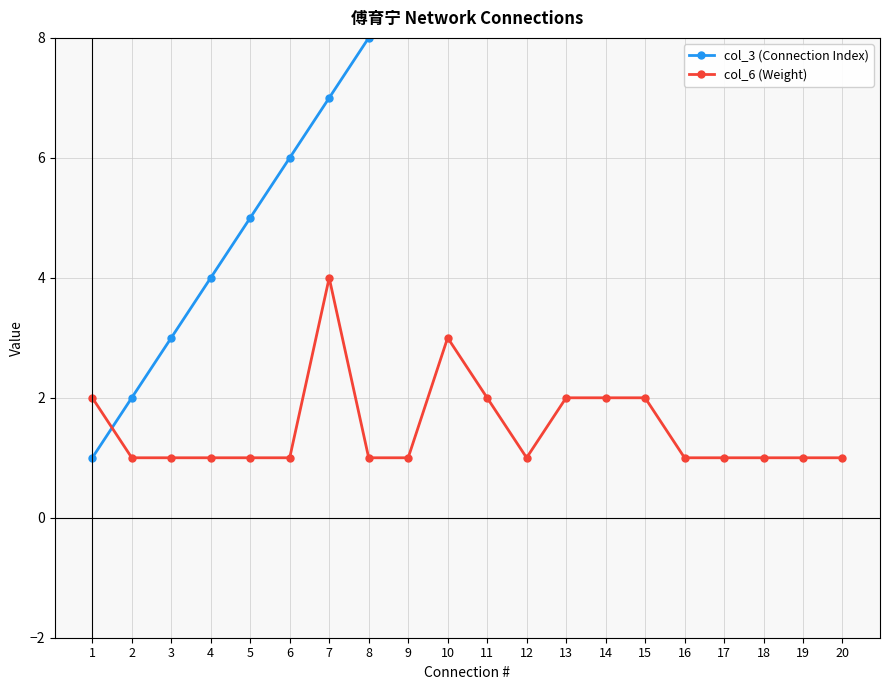

What is the difference between the maximum and minimum values in the col_6 (Weight) series?

3